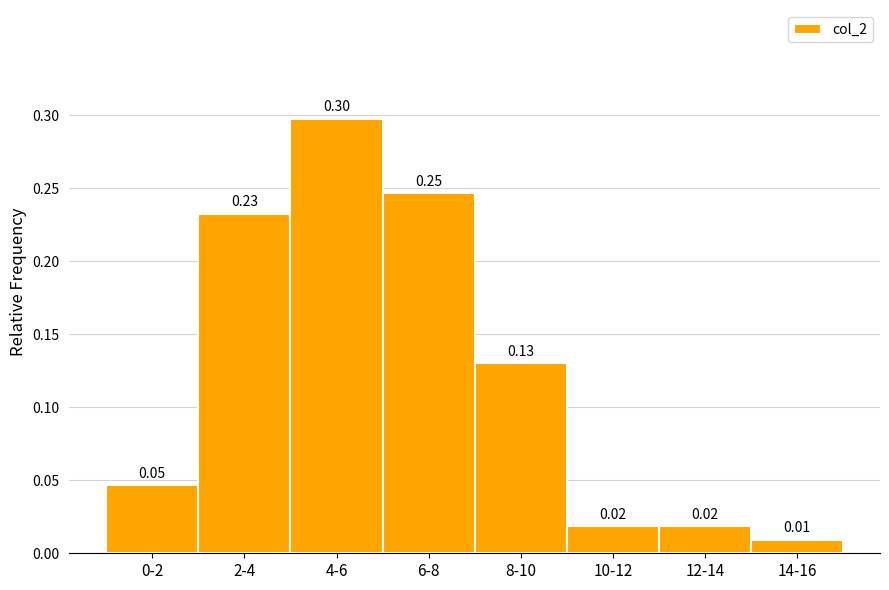

Between 2-4 and 0-2, which is larger?

2-4